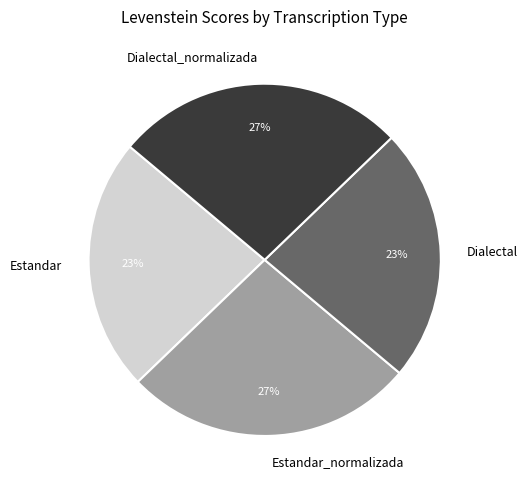

How many slices are in this pie chart?

4